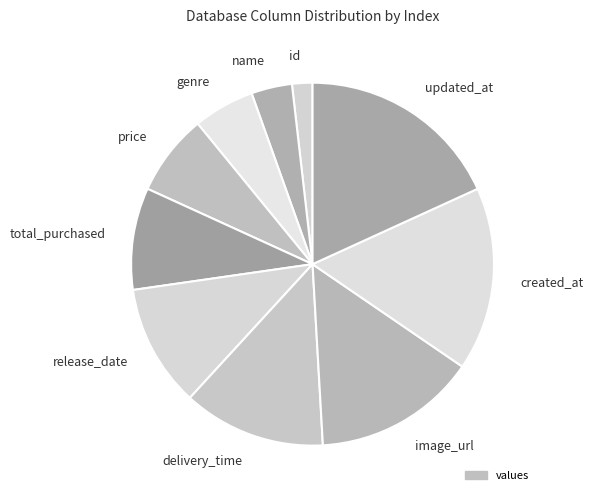

Does any single category account for the majority?

No